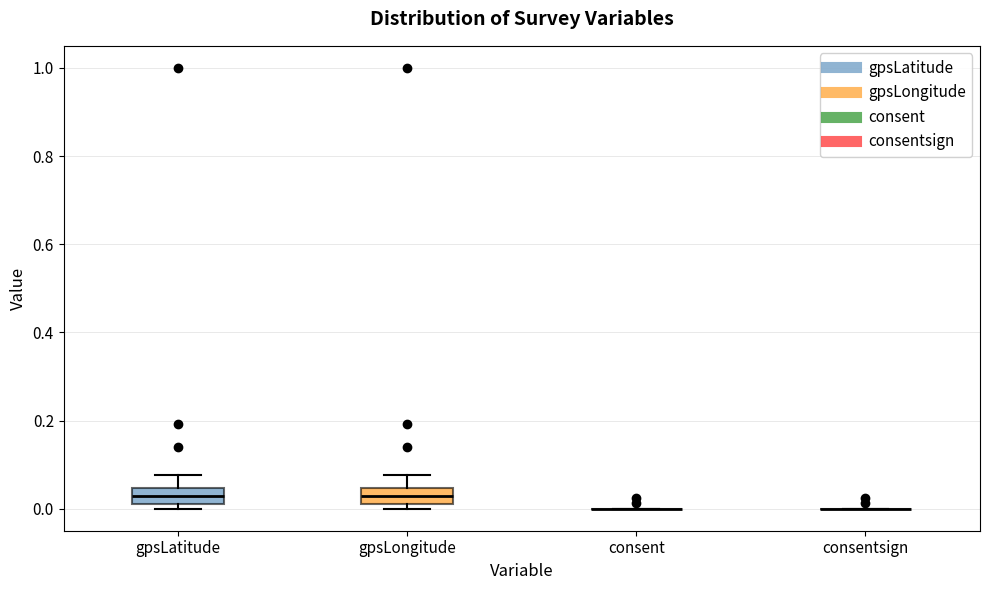

Reading left to right, read every box against the y-axis: the position of its median line, the range the box covers, and the ends of its whiskers. The values are not printed on the chart, so give them approximately, as read against the axis.

gpsLatitude: median 0.02 (inside the box), box 0.02 to 0.04, whiskers 0.00 to 0.08
gpsLongitude: median 0.02 (inside the box), box 0.02 to 0.04, whiskers 0.00 to 0.08
consent: box collapsed to a line at 0.00, whiskers 0.00 to 0.00
consentsign: box collapsed to a line at 0.00, whiskers 0.00 to 0.00